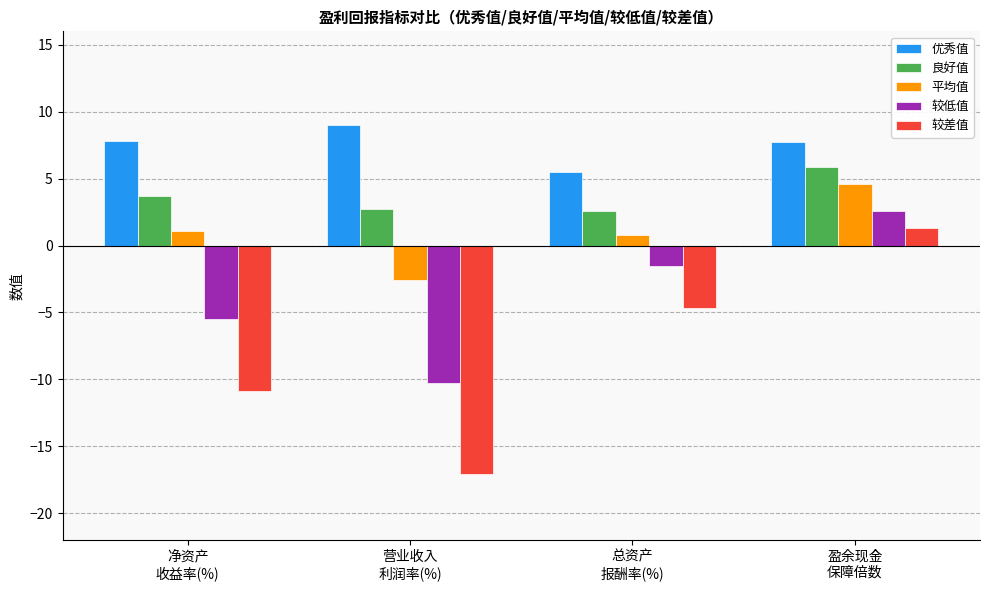

What is the label of the 3rd bar from the right?

营业收入
利润率(%)